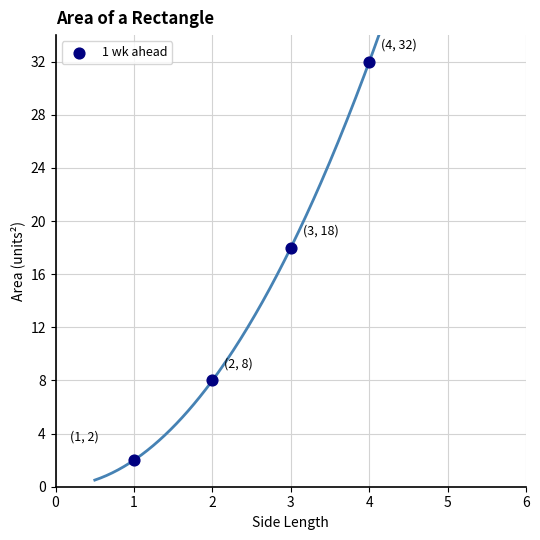

What is the range of X values (max minus min)?

3